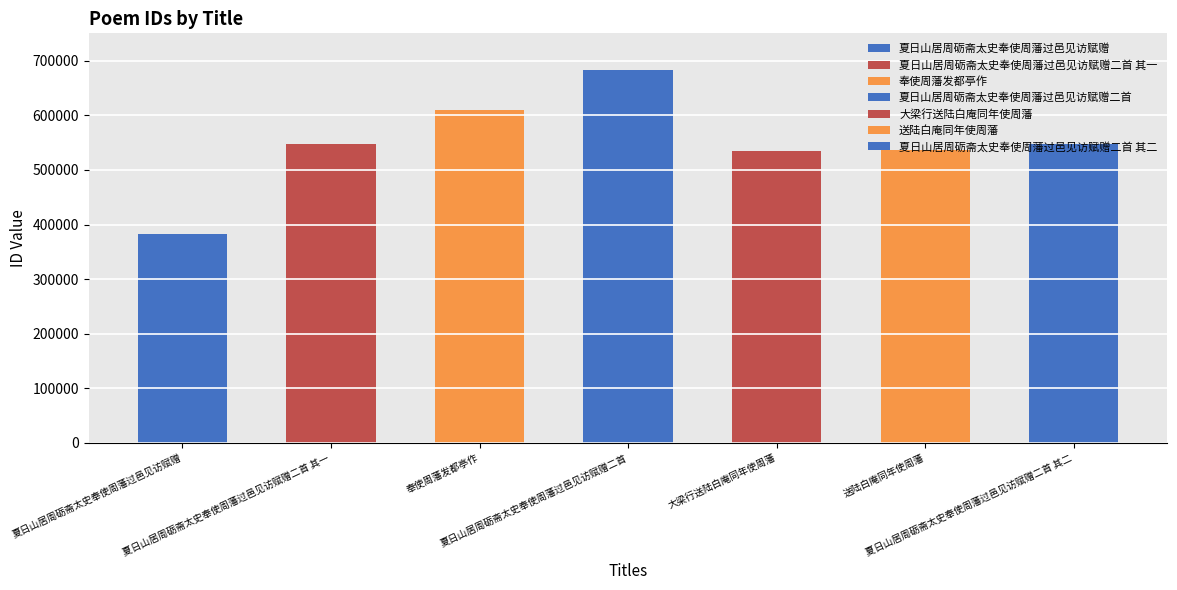

Reading right to left, transcribe all the data shown in this chart.

547374	535525	535464	682162	609121	547373	382778